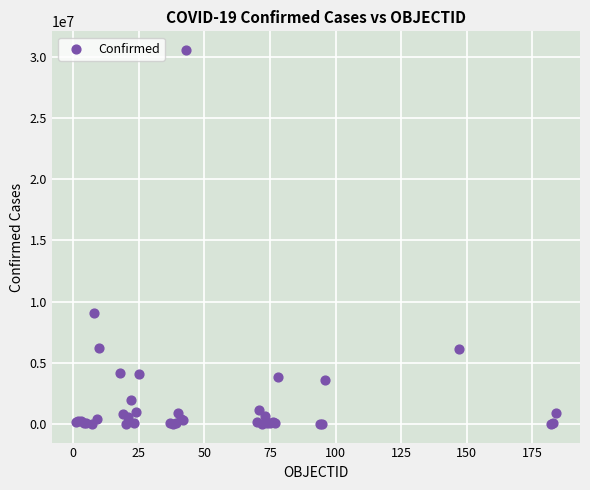

What Y value in the scatter plot is closest to 15275660?

9083673